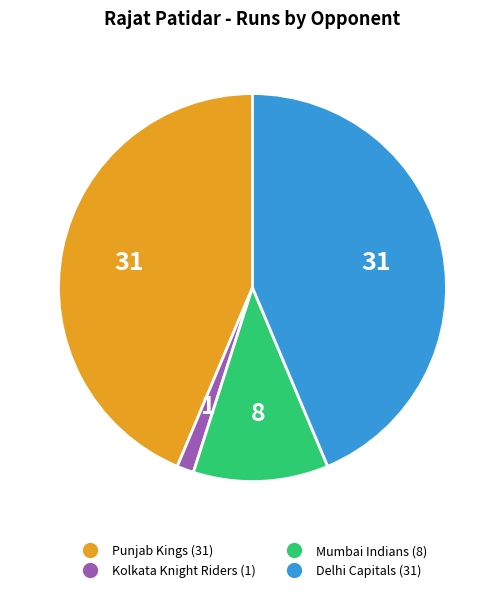

How many slices are in this pie chart?

4